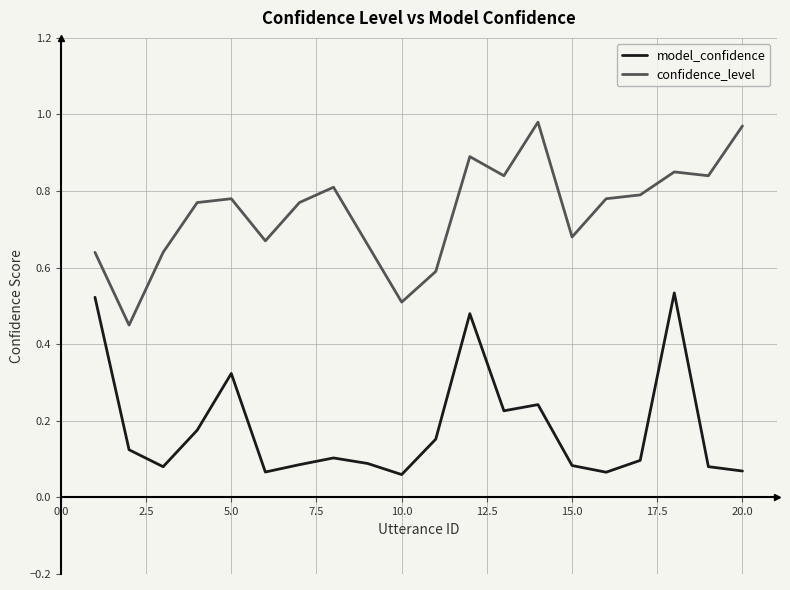

Which series has the largest total across all categories?

confidence_level